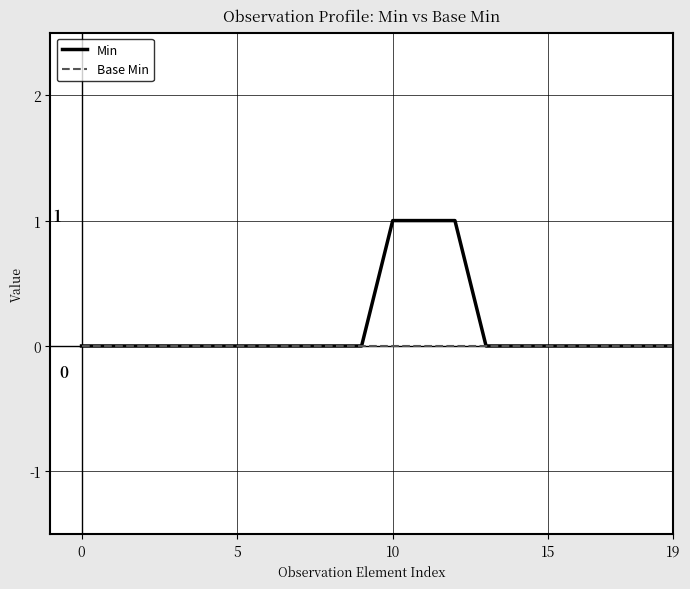

Does the chart display data point markers on the line(s)?

No